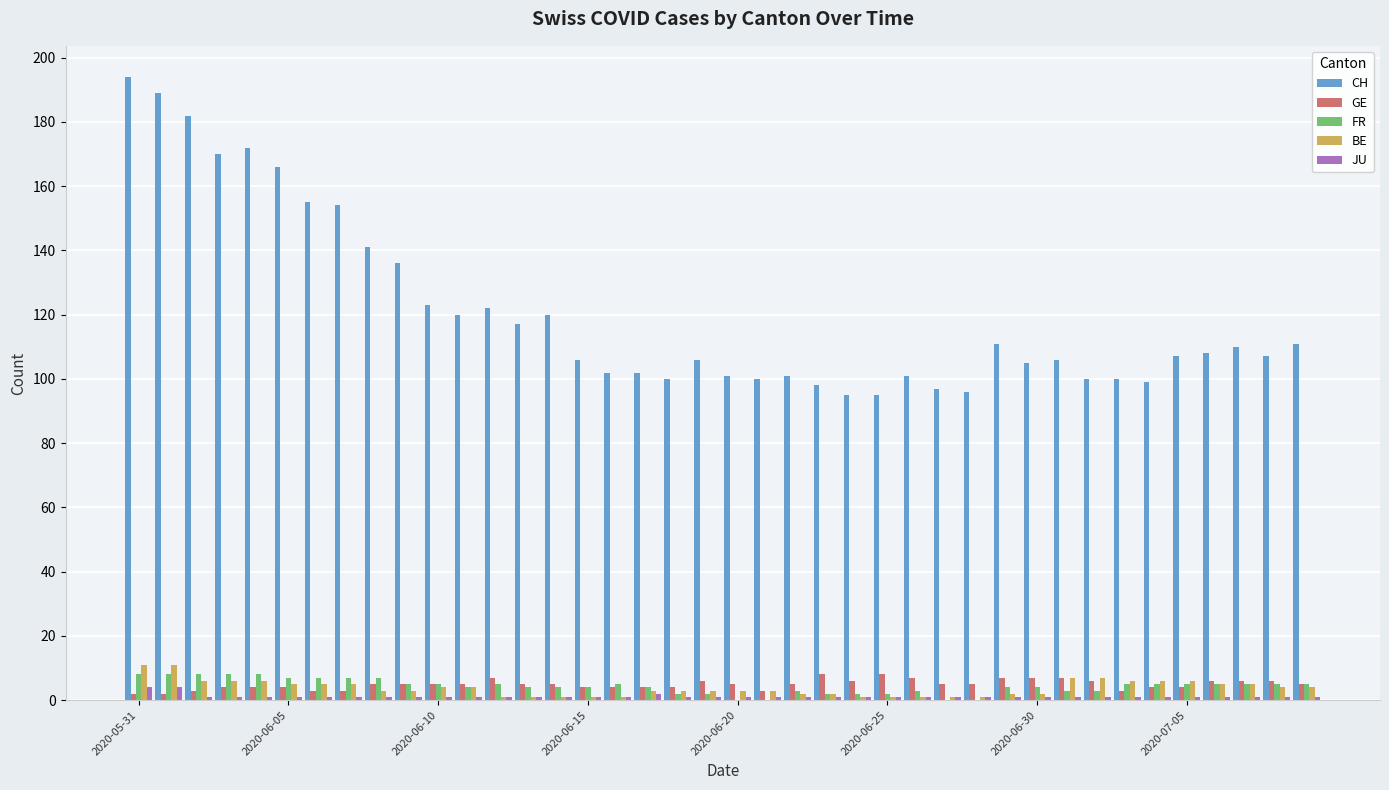

What is the greatest value displayed?

194